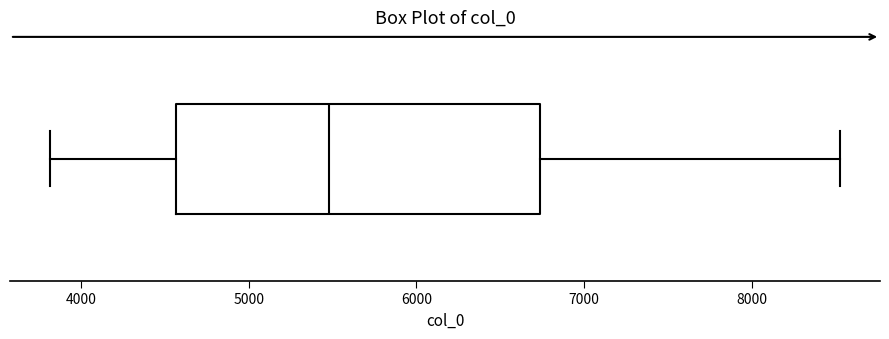

Transcribe this box plot: give where the median line is, the range the box spans, and where the two whiskers end, as read against the x-axis. The values are not printed on the chart, so give them approximately, as read against the axis.

median 5500, box 4600 to 6700, whiskers 3800 to 8500